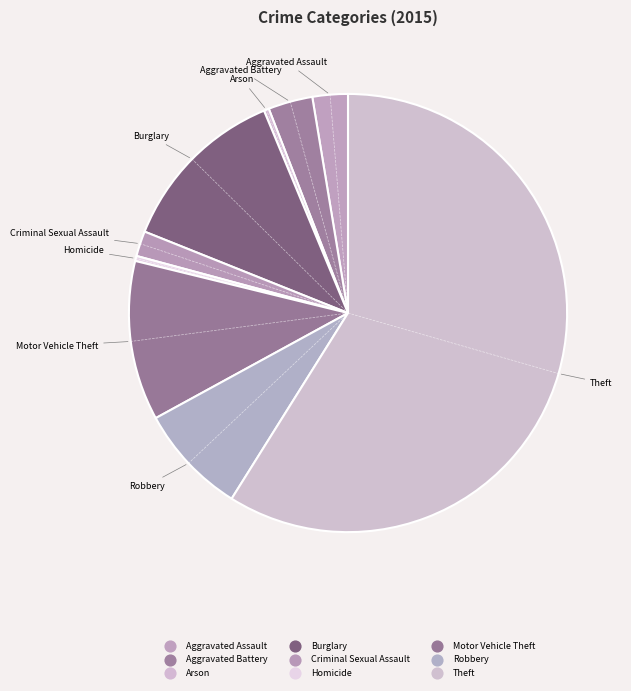

How many segments does this pie chart have?

9